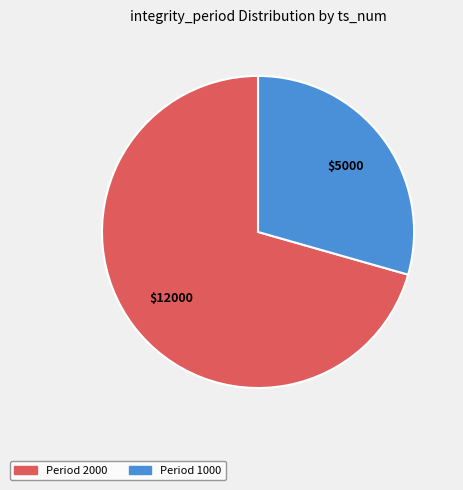

Is there any slice that represents more than half of the pie?

Yes